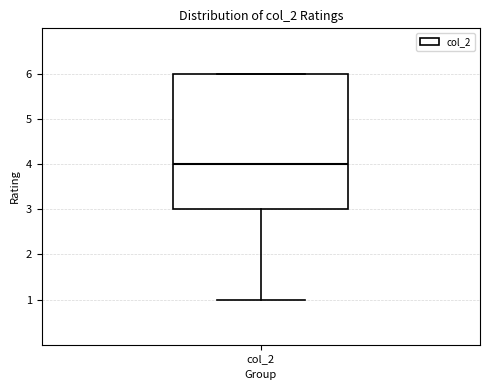

Transcribe this box plot: give where the median line is, the range the box spans, and where the two whiskers end, as read against the y-axis. The values are not printed on the chart, so give them approximately, as read against the axis.

median 4, box 3 to 6, whiskers 1 to 6